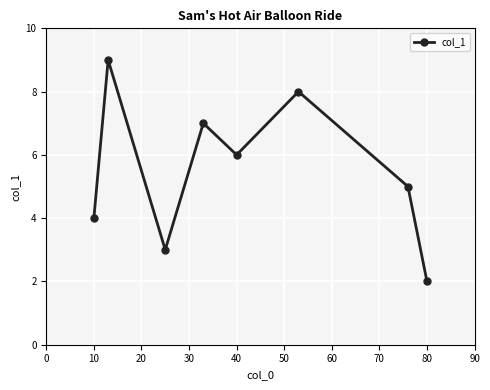

What is the greatest value displayed?

9